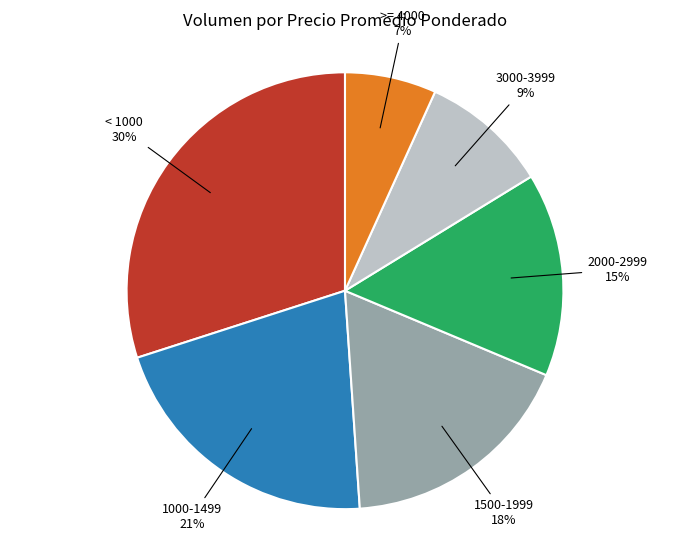

Does any single category account for the majority?

No